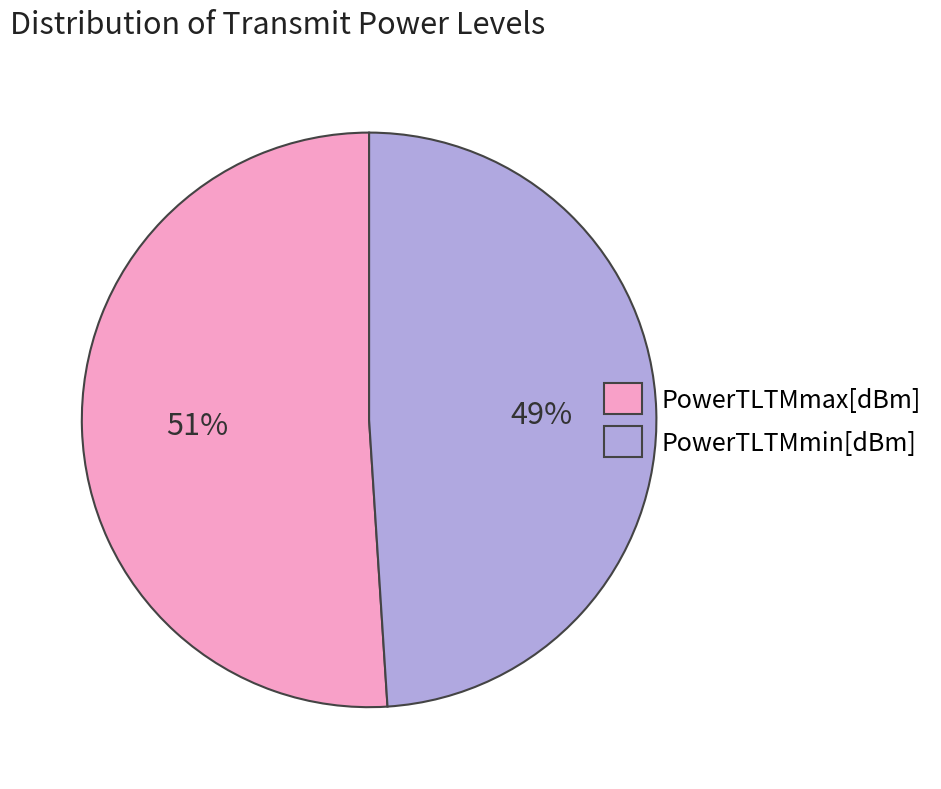

To the nearest percent, what portion does PowerTLTMmax[dBm] represent?

51%